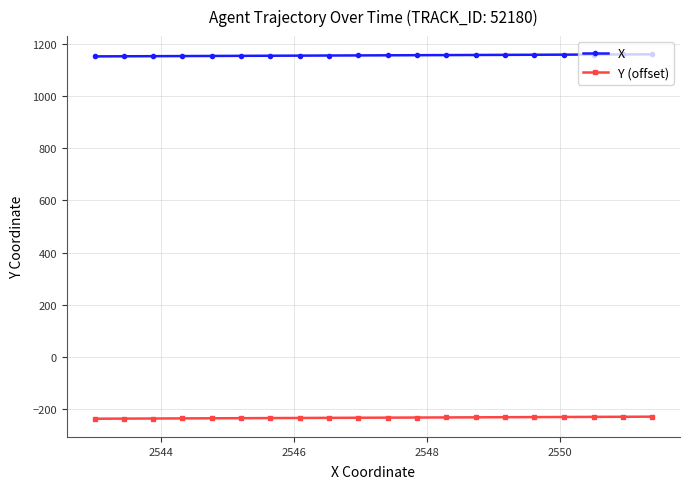

Rank the series by their maximum value, from lowest to highest.

Y (offset), X